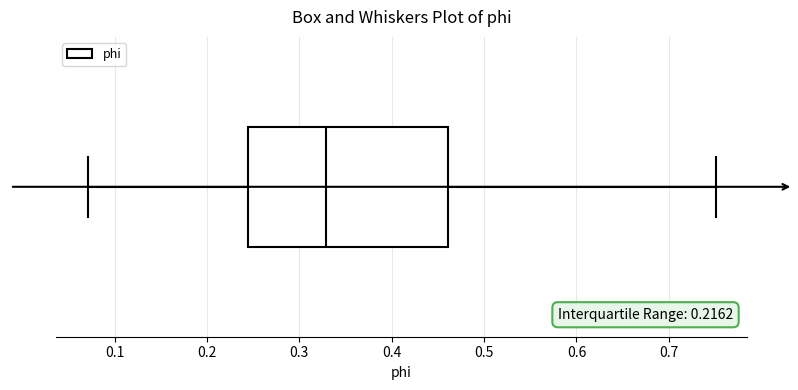

Transcribe this box plot: give where the median line is, the range the box spans, and where the two whiskers end, as read against the x-axis. The values are not printed on the chart, so give them approximately, as read against the axis.

median 0.33, box 0.24 to 0.46, whiskers 0.07 to 0.75